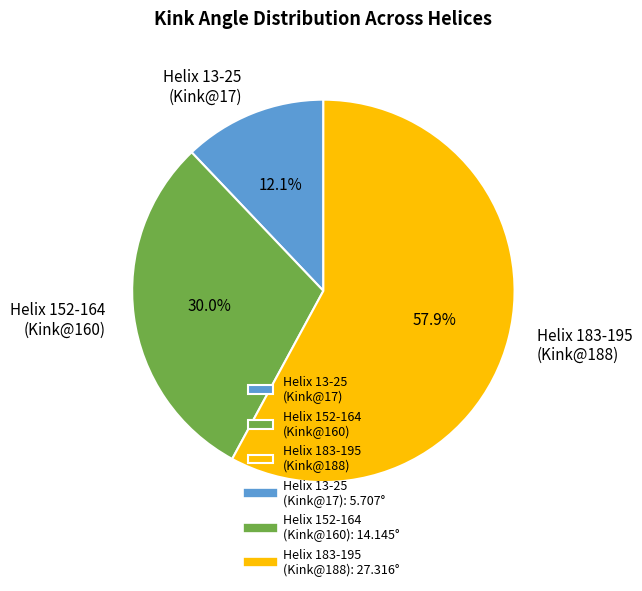

Rank the categories by value from highest to lowest.

Helix 183-195 (Kink@188), Helix 152-164 (Kink@160), Helix 13-25 (Kink@17)